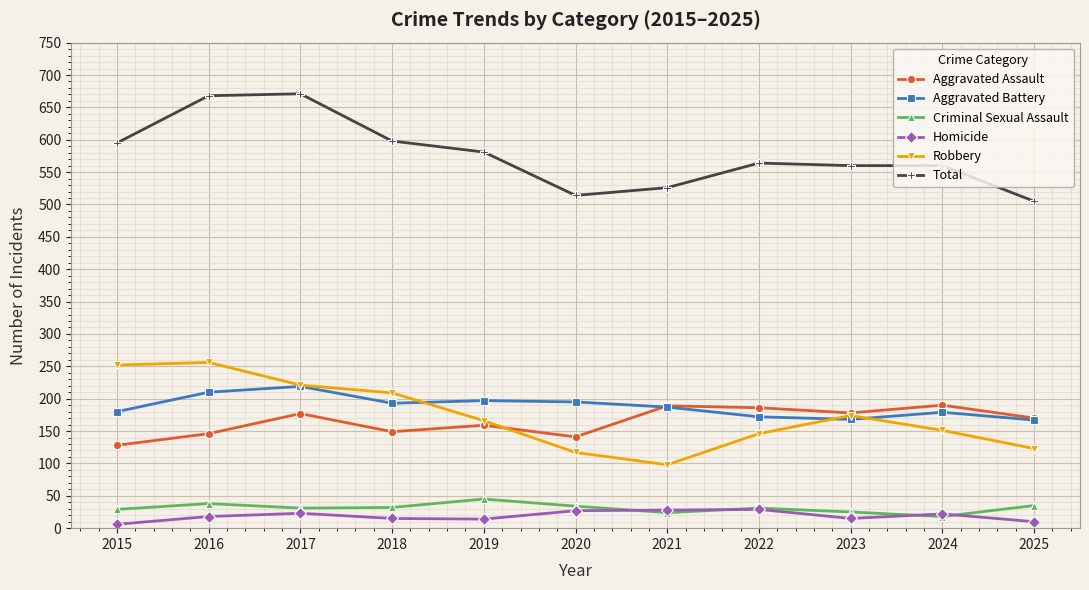

True or false: Criminal Sexual Assault and Aggravated Battery intersect in this chart.

False